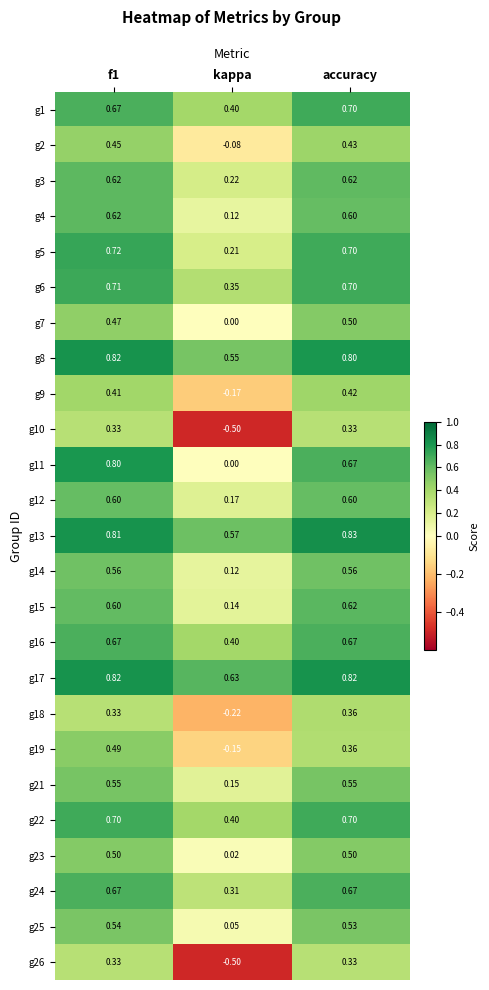

At which label is g7 closest to 0?

kappa